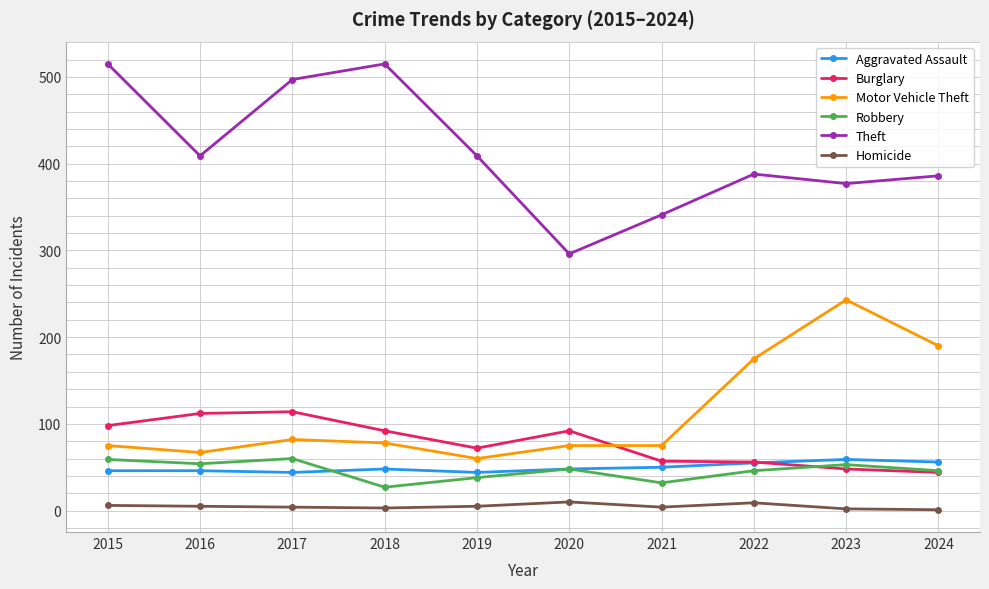

True or false: Motor Vehicle Theft and Aggravated Assault cross at least once.

False